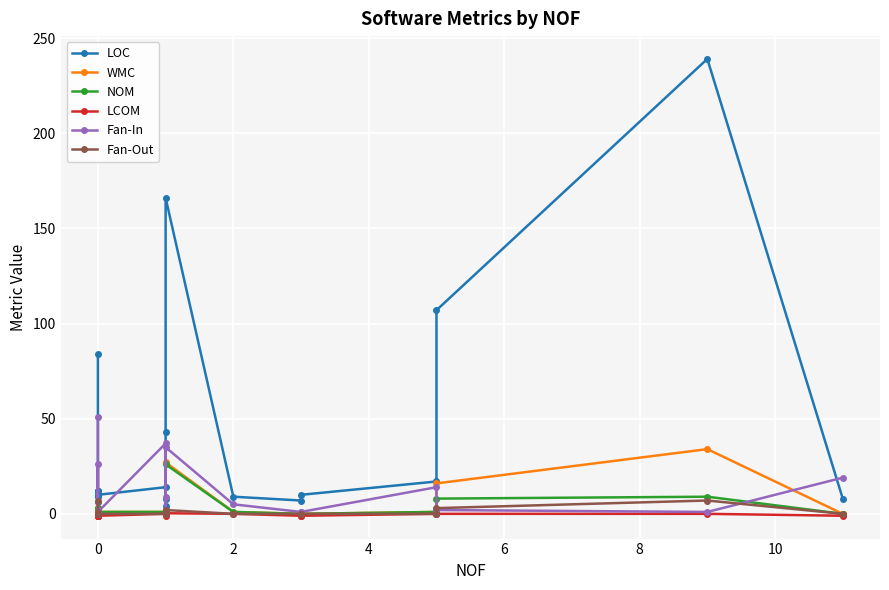

True or false: WMC and LOC cross at least once.

False